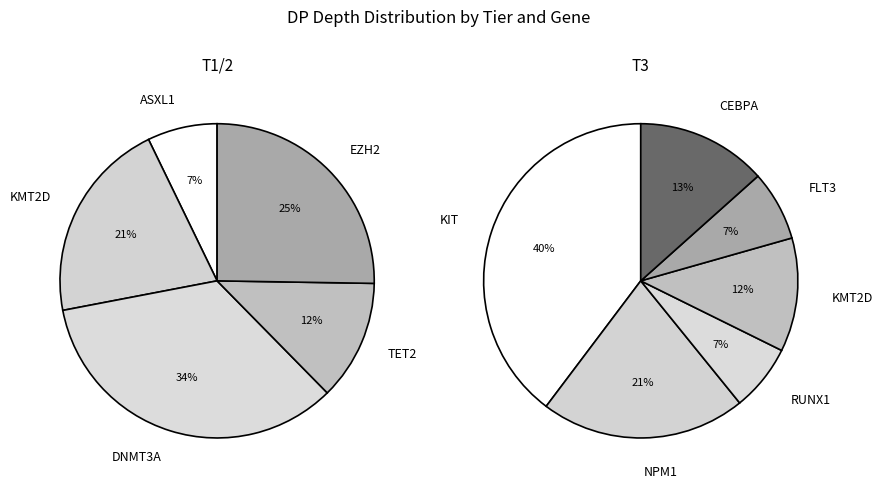

Combined, do T3 and T1/2 account for over 50%?

No